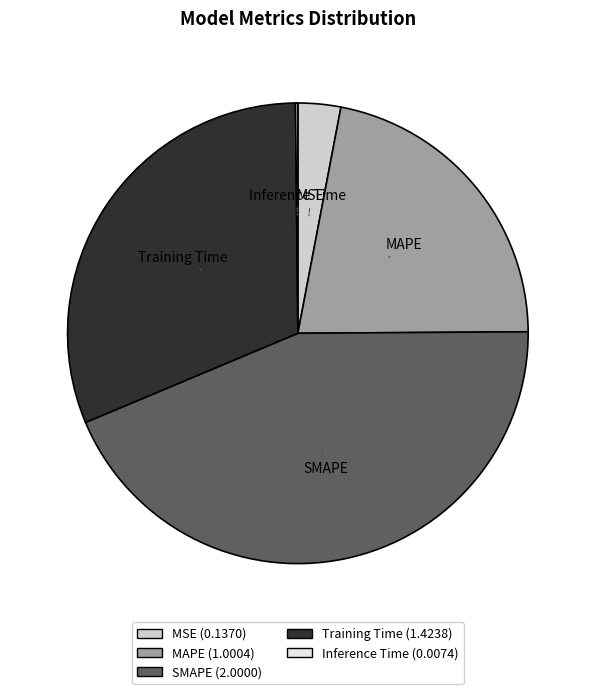

Which category has the biggest portion of the pie?

SMAPE